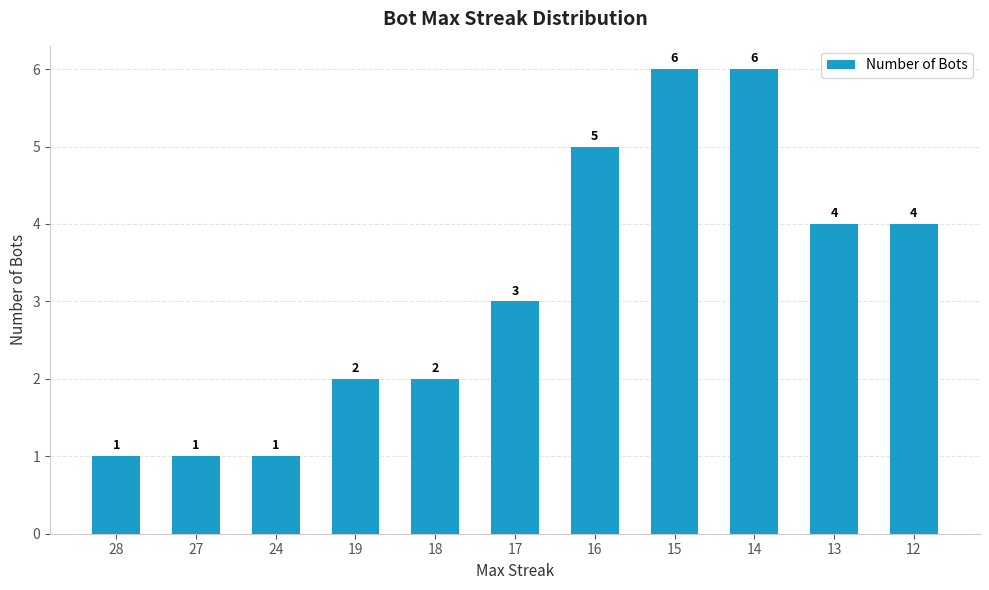

How many bars are there in total?

11